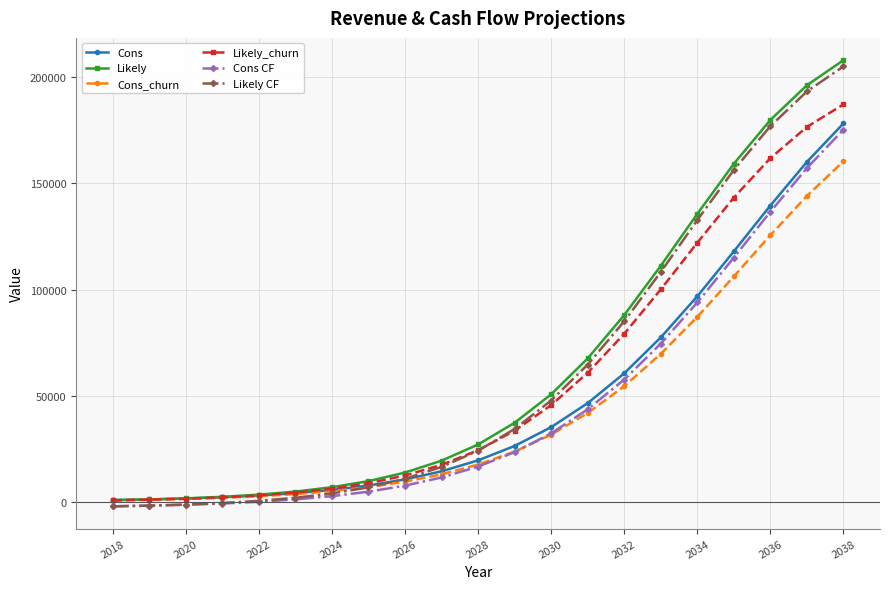

What is the difference between the maximum and minimum values in the Likely CF series?

206995.2